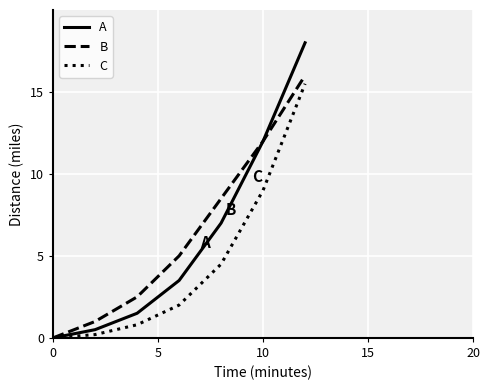

Which series has the widest spread of values?

A